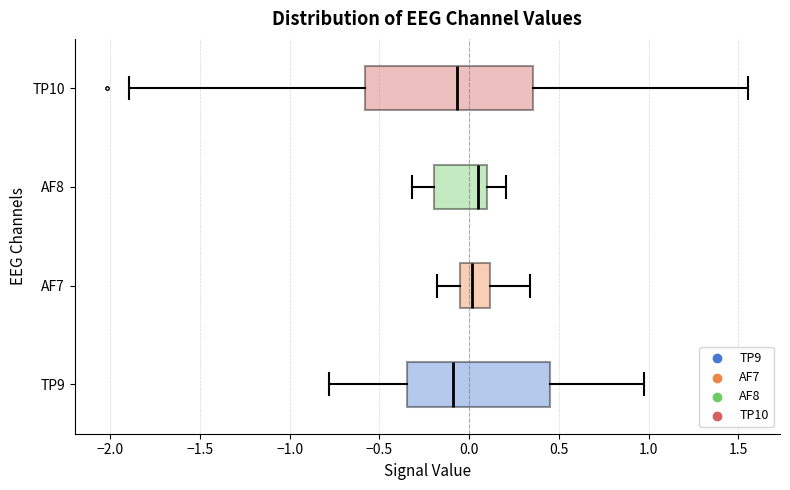

Where does the left whisker of the box for AF8 end on the x-axis? The values are not printed on the chart, so give them approximately, as read against the axis.

-0.30